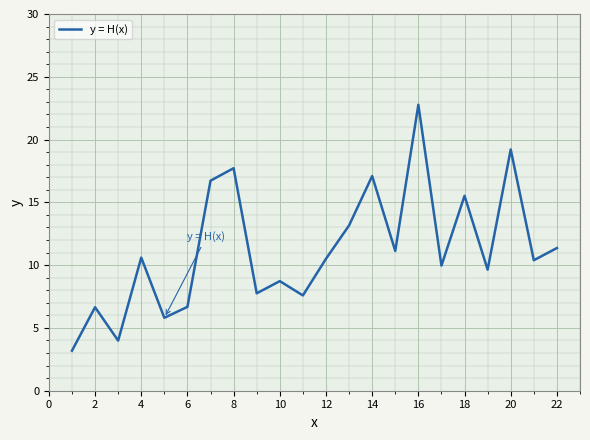

What is the maximum value shown in the chart?

22.8